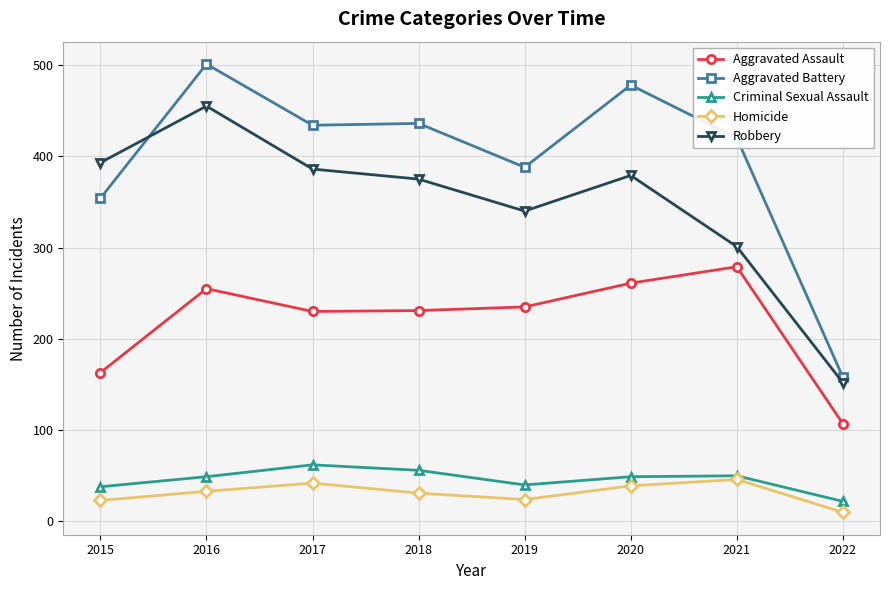

True or false: Robbery and Criminal Sexual Assault intersect in this chart.

False